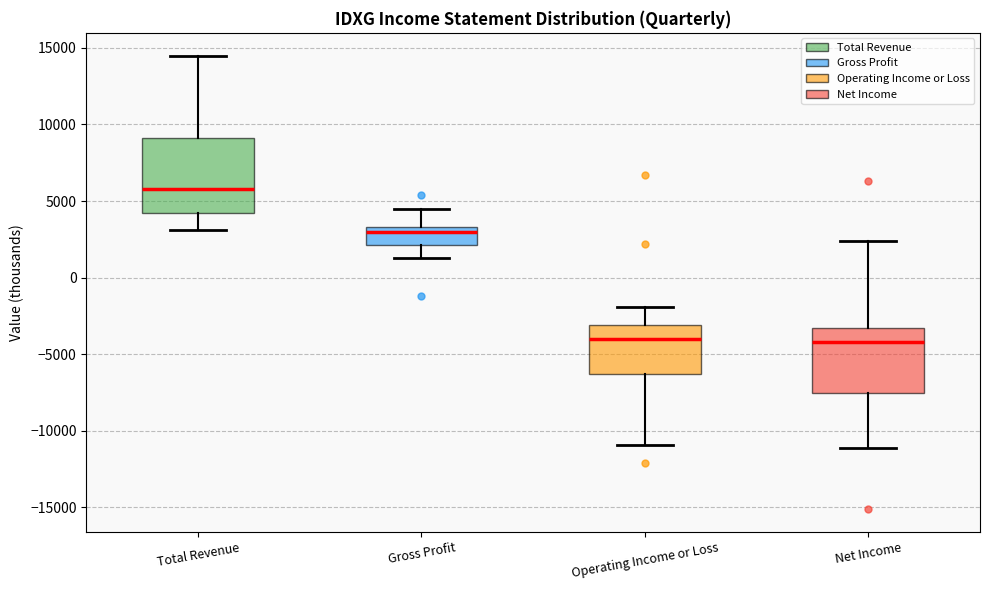

Reading left to right, read every box against the y-axis: the position of its median line, the range the box covers, and the ends of its whiskers. The values are not printed on the chart, so give them approximately, as read against the axis.

Total Revenue: median 6000, box 4000 to 9000, whiskers 3000 to 14500
Gross Profit: median 3000, box 2000 to 3500, whiskers 1500 to 4500
Operating Income or Loss: median -4000, box -6500 to -3000, whiskers -11000 to -2000
Net Income: median -4000, box -7500 to -3500, whiskers -11000 to 2500